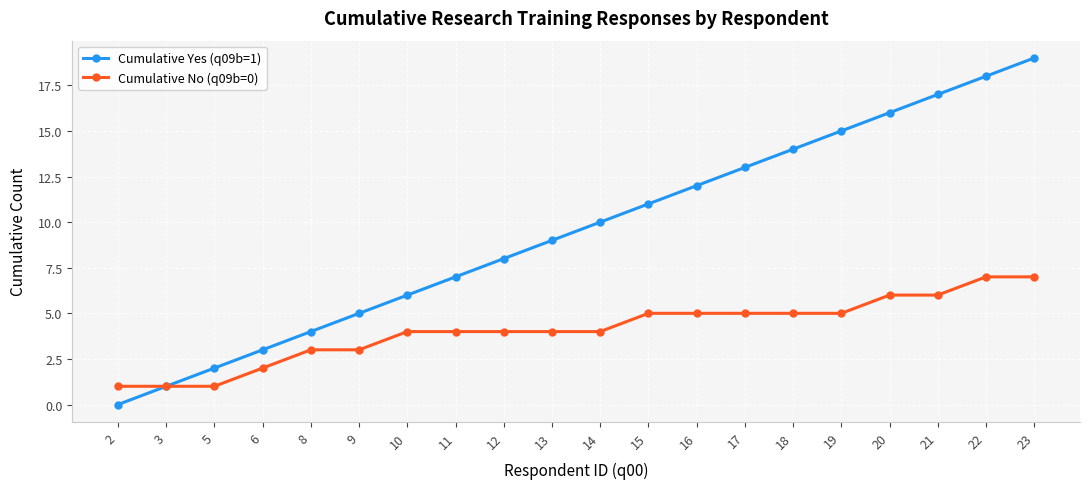

How many positive values does the Cumulative Yes (q09b=1) series have?

19